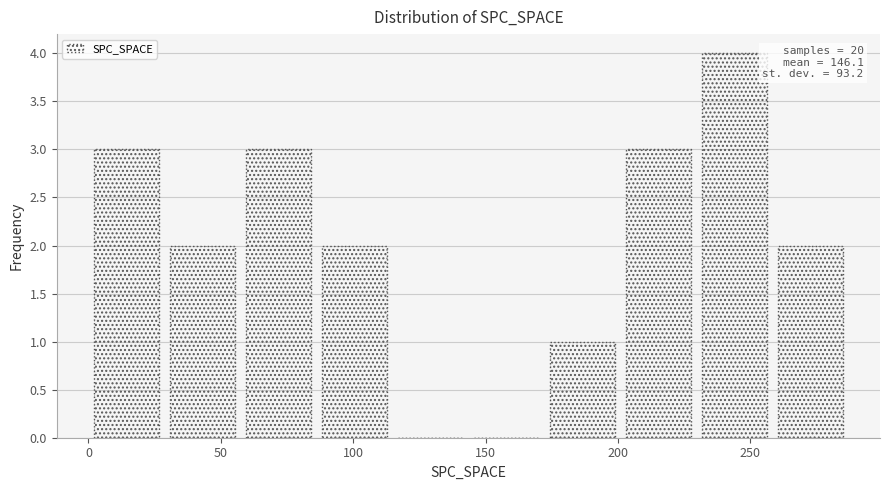

Which range on the x-axis has the tallest bar?

230 to 260